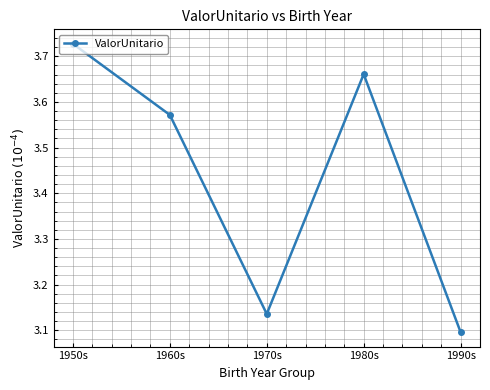

What is the label of the 4th point from the left?

1980s